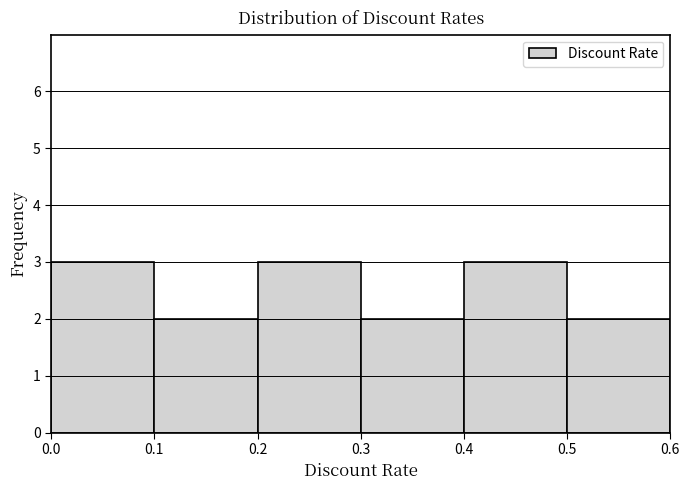

What is the height of the bar covering 0.2 to 0.3 on the x-axis? The values are not printed on the chart, so give them approximately, as read against the axis.

3